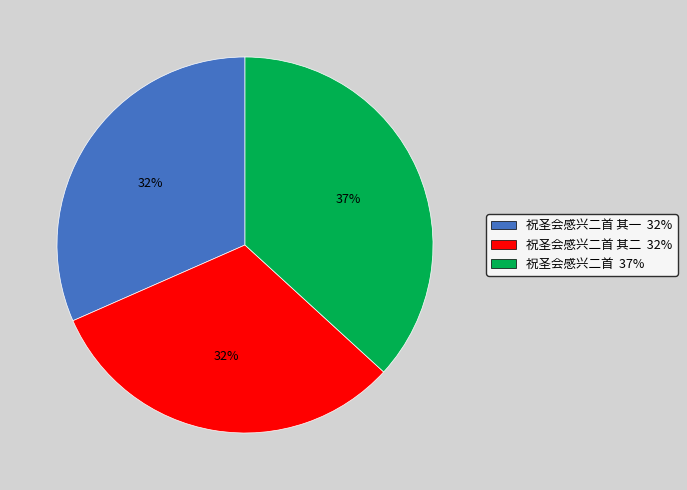

Approximately how many times larger is the value at 祝圣会感兴二首 其二 32% compared to 祝圣会感兴二首 其一 32%?

1.0